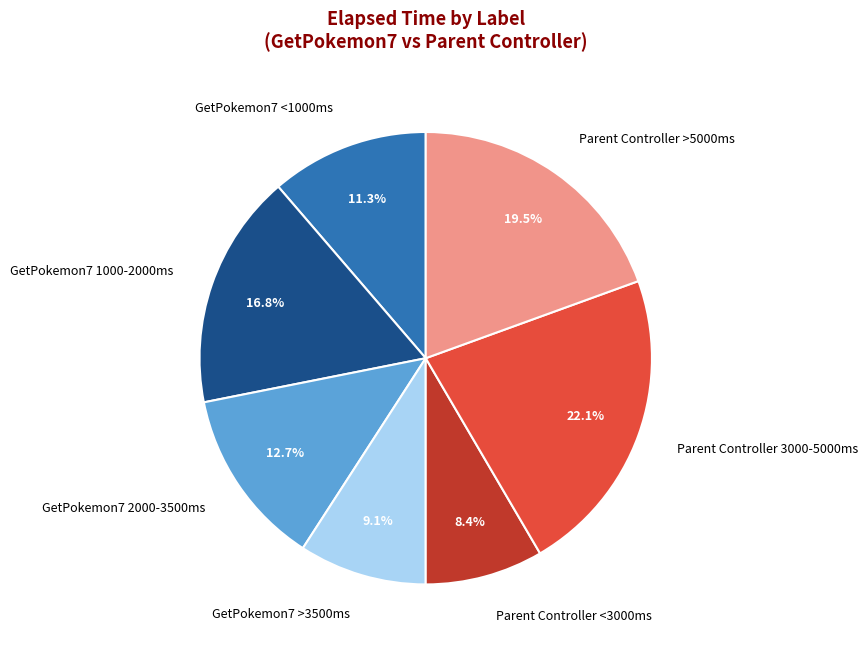

Approximately how many times larger is the value at Parent Controller <3000ms compared to GetPokemon7 >3500ms?

0.9